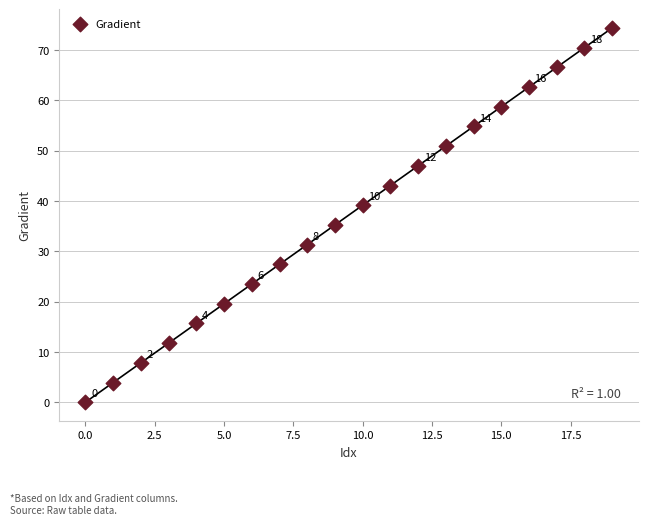

What Y value in the scatter plot is closest to 37?

35.2